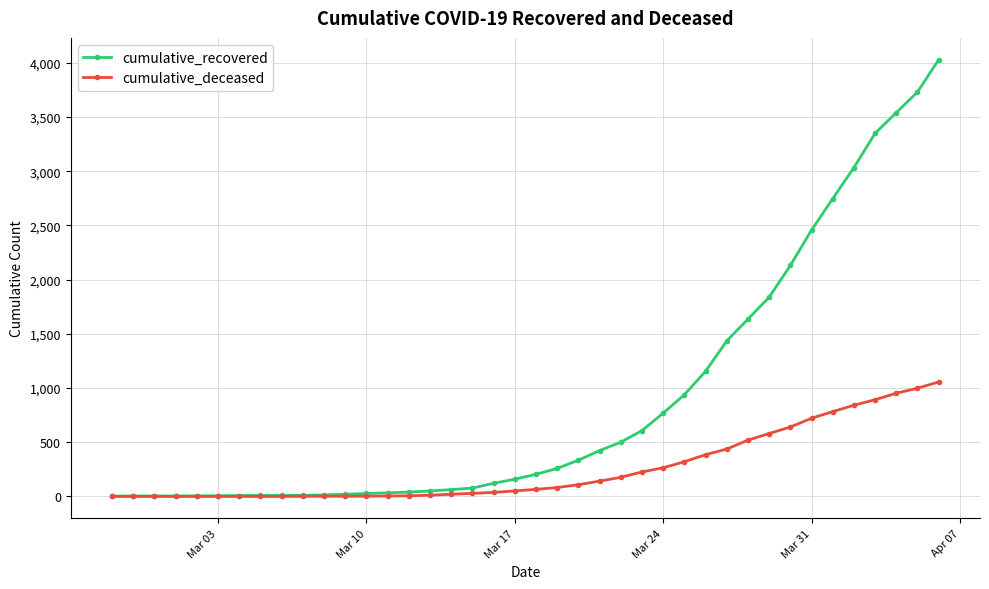

Which series has the largest total across all categories?

cumulative_recovered